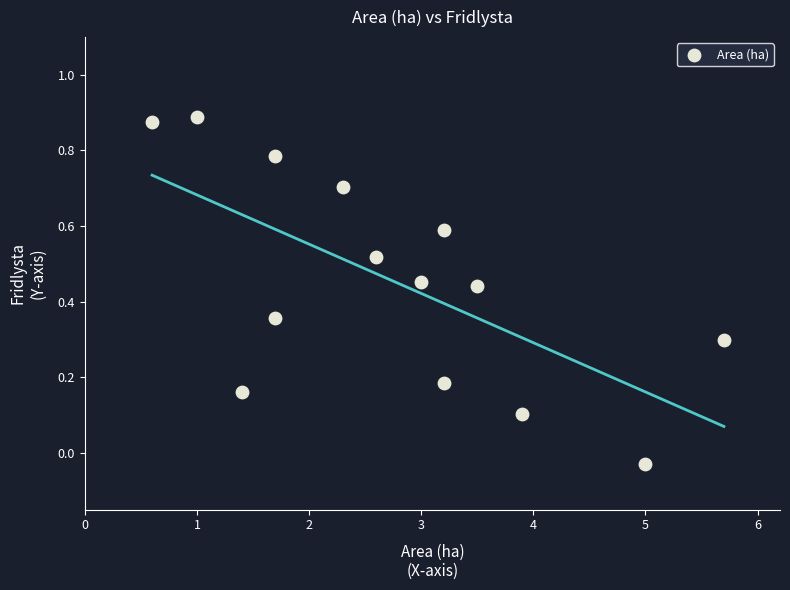

What is the range of X values (max minus min)?

5.1